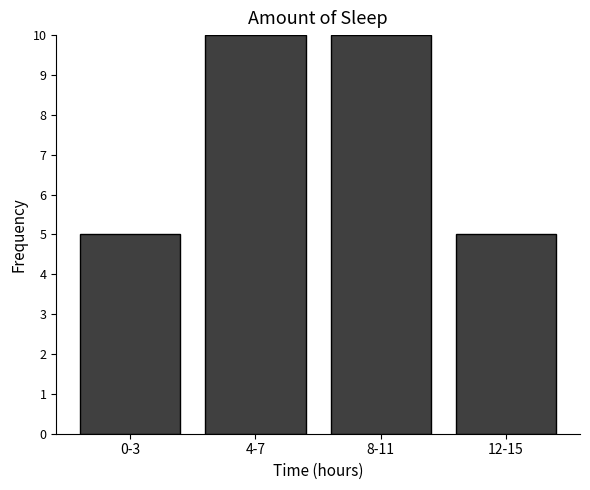

Reading left to right, extract all data points from this chart.

0-3=5	4-7=10	8-11=10	12-15=5